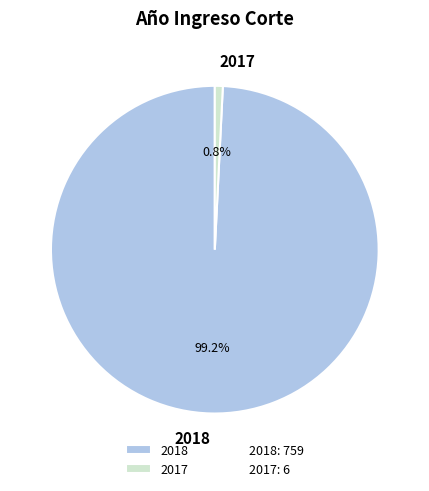

To the nearest percent, what percentage of the pie is 2018?

99%